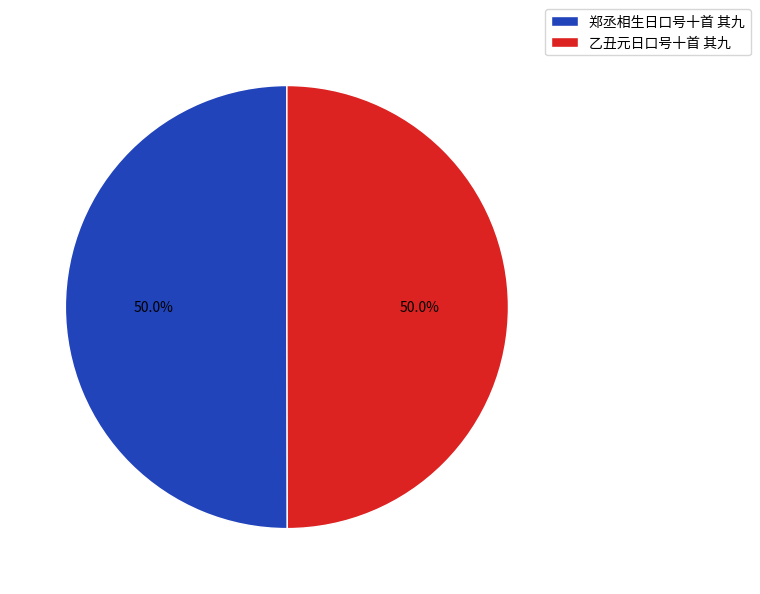

How many slices are in this pie chart?

2